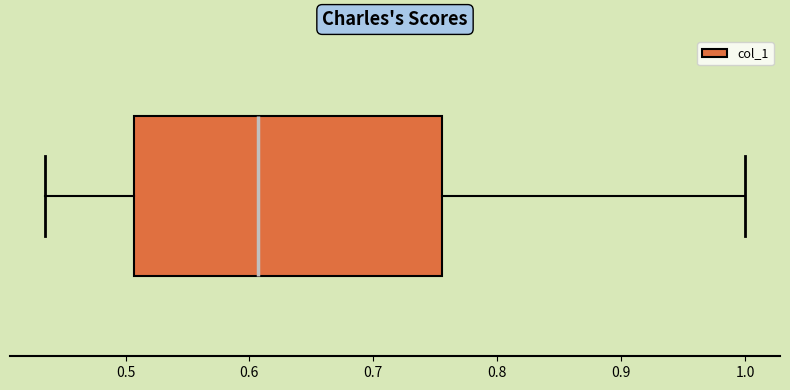

Where is the left edge of the box on the x-axis? The values are not printed on the chart, so give them approximately, as read against the axis.

0.51